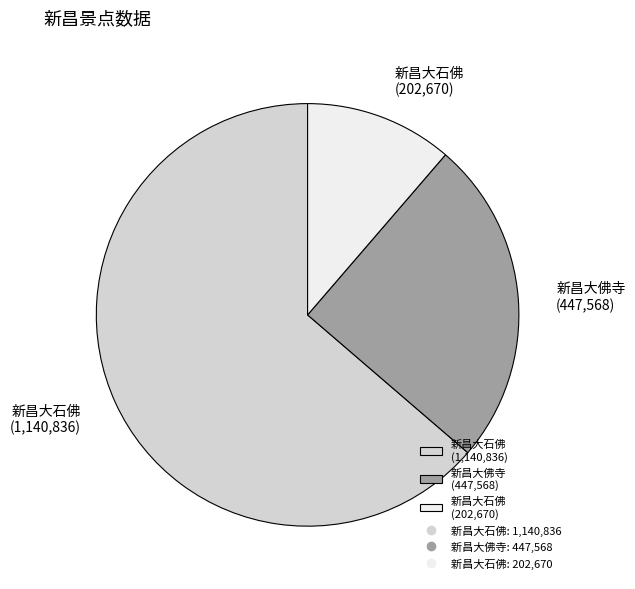

Do 新昌大佛寺 (447,568) and 新昌大石佛 (202,670) together represent more than half of the pie?

No